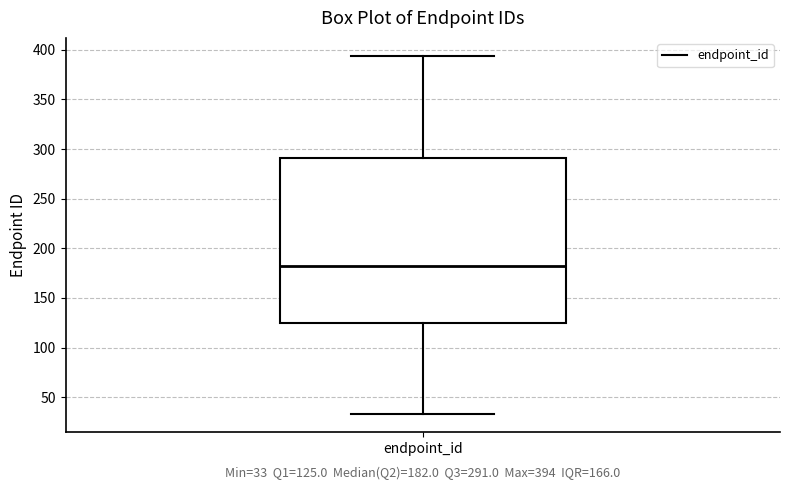

Where is the upper edge of the box for endpoint_id on the y-axis? The values are not printed on the chart, so give them approximately, as read against the axis.

290